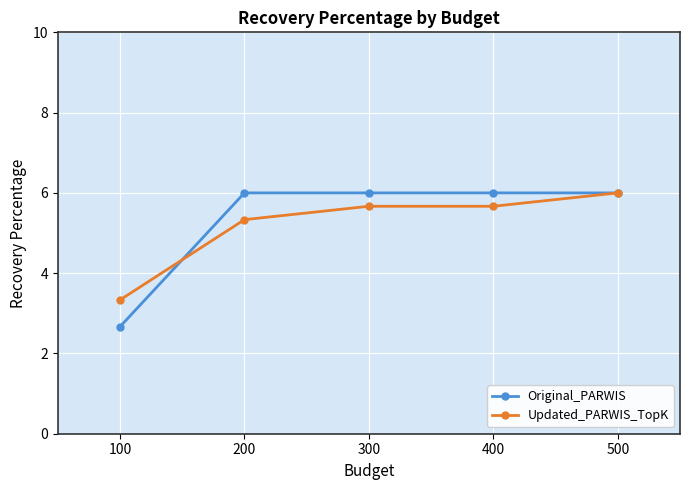

What is the value of the Original_PARWIS point at the 3rd from the left?

6.0